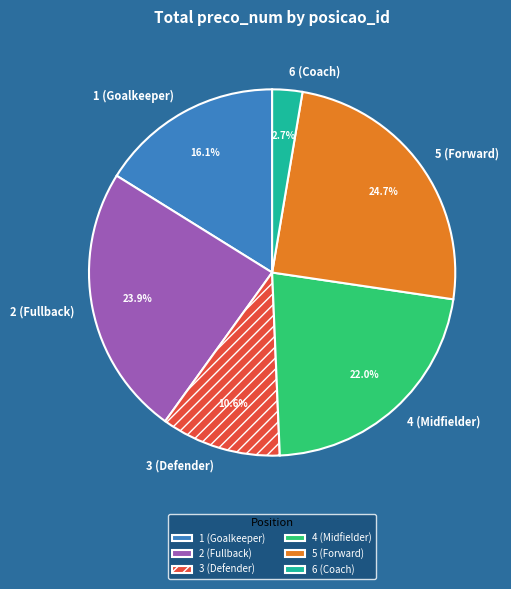

What is the largest slice in the pie chart?

5 (Forward)